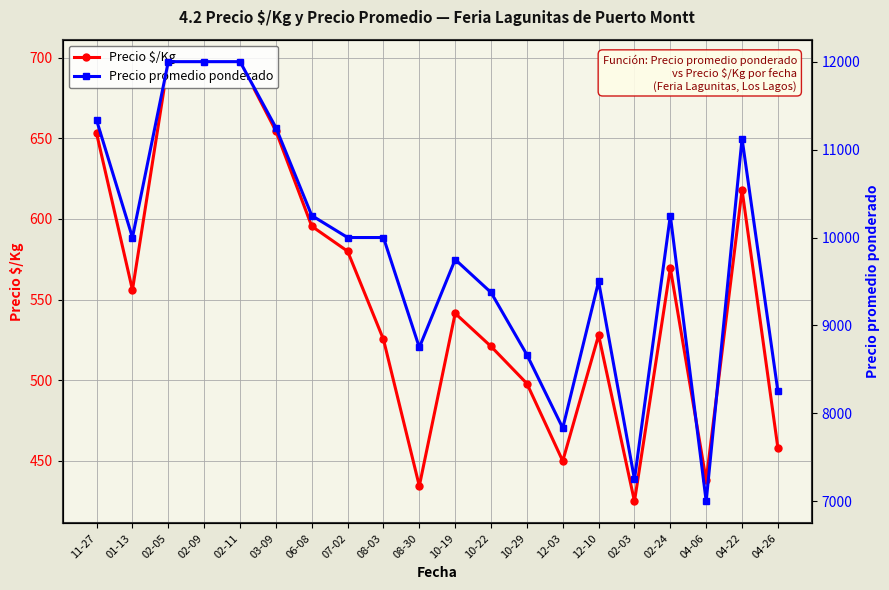

Where is Precio $/Kg nearest to the value 561?

01-13